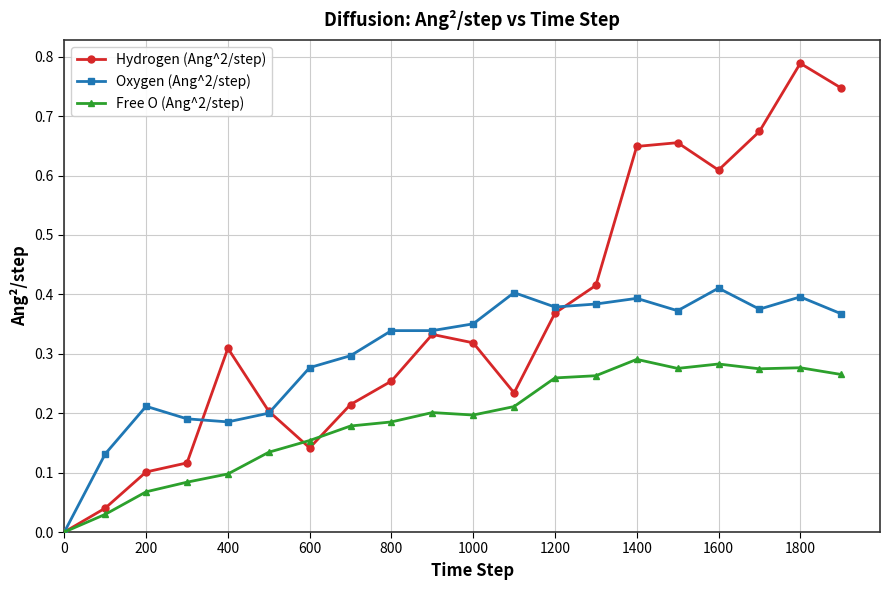

List the series in order of their overall mean, lowest first.

Free O (Ang^2/step), Oxygen (Ang^2/step), Hydrogen (Ang^2/step)